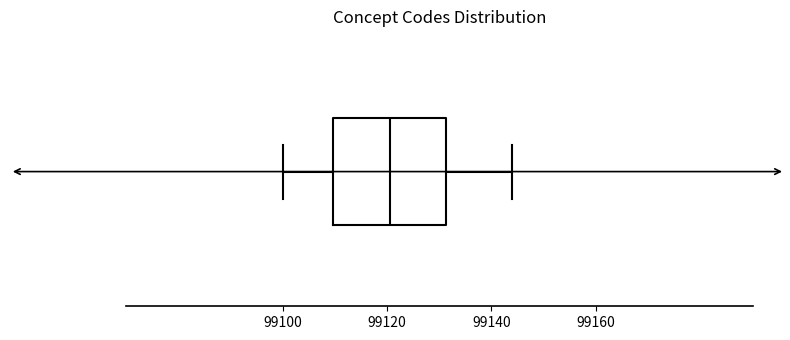

Where does the right whisker of the box end on the x-axis? The values are not printed on the chart, so give them approximately, as read against the axis.

99144